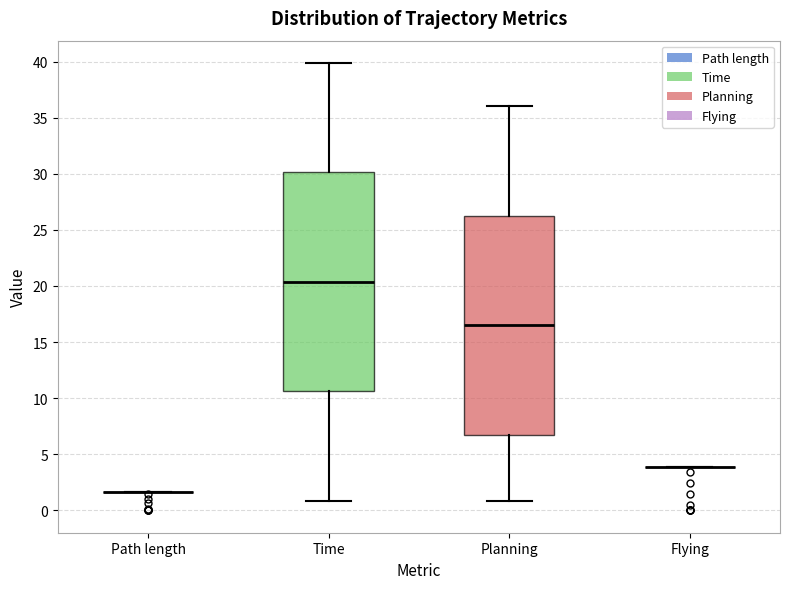

Reading left to right, read every box against the y-axis: the position of its median line, the range the box covers, and the ends of its whiskers. The values are not printed on the chart, so give them approximately, as read against the axis.

Path length: box collapsed to a line at 1.5, whiskers 1.5 to 1.5
Time: median 20.5, box 10.5 to 30.0, whiskers 1.0 to 40.0
Planning: median 16.5, box 6.5 to 26.0, whiskers 1.0 to 36.0
Flying: box collapsed to a line at 4.0, whiskers 4.0 to 4.0